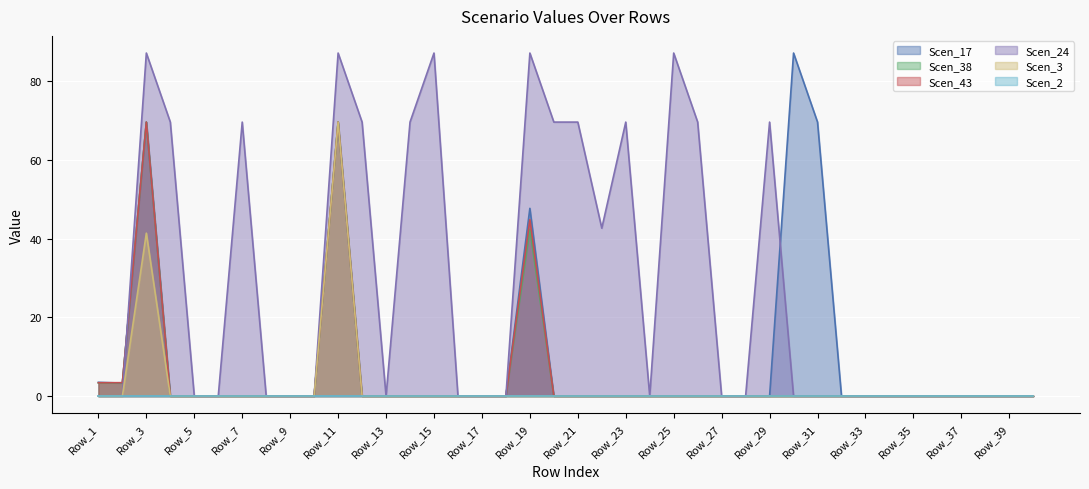

Count the number of categories in the chart.

40